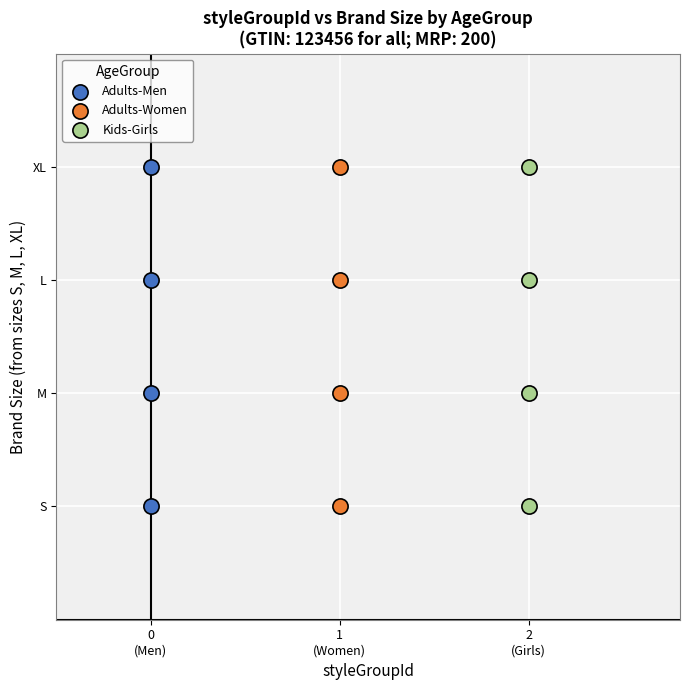

What are all the series names shown in the legend?

Adults-Men, Adults-Women, Kids-Girls